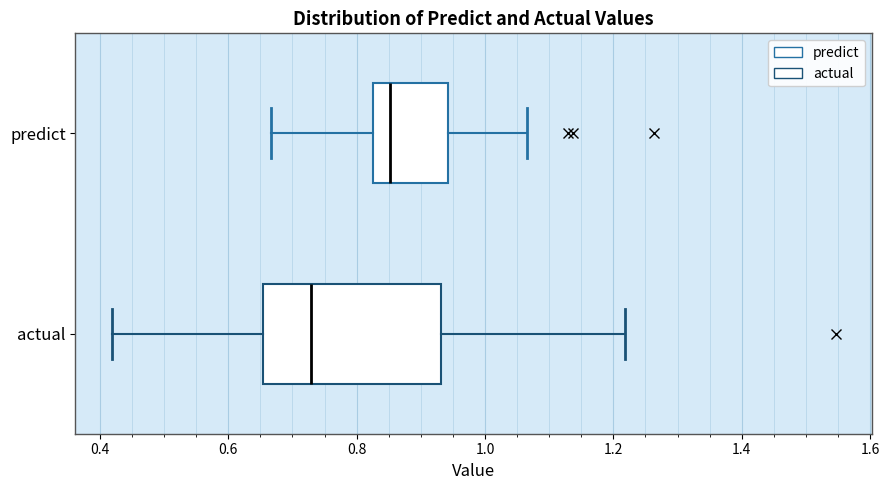

Comparing the boxes themselves (not the whiskers), which one is the widest?

actual